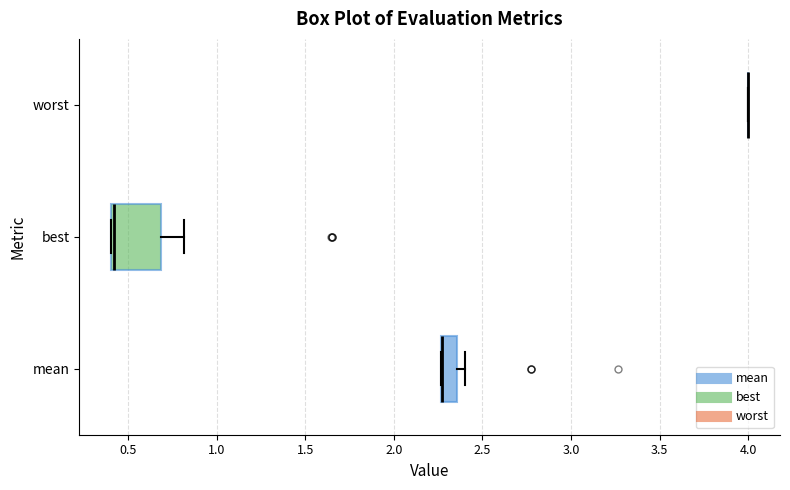

Reading bottom to top, transcribe this box plot: for each box, give where its median line is, the range the box spans, and where its two whiskers end, as read against the x-axis. The values are not printed on the chart, so give them approximately, as read against the axis.

mean: median 2.25 (drawn on the box's left edge), box 2.25 to 2.35, whiskers 2.25 to 2.40
best: median 0.40 (just right of the box's left edge), box 0.40 to 0.70, whiskers 0.40 to 0.80
worst: box collapsed to a line at 4.00, whiskers 4.00 to 4.00